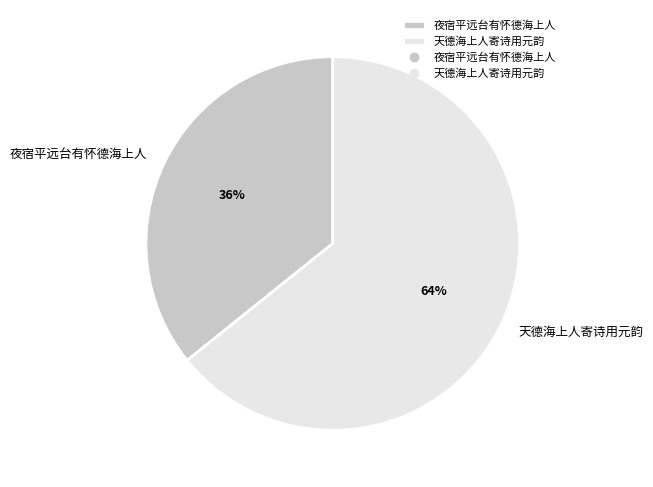

What is the ratio of the value at 天德海上人寄诗用元韵 to the value at 夜宿平远台有怀德海上人?

1.8